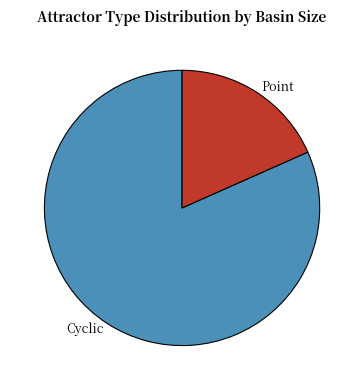

Does any single category account for the majority?

Yes